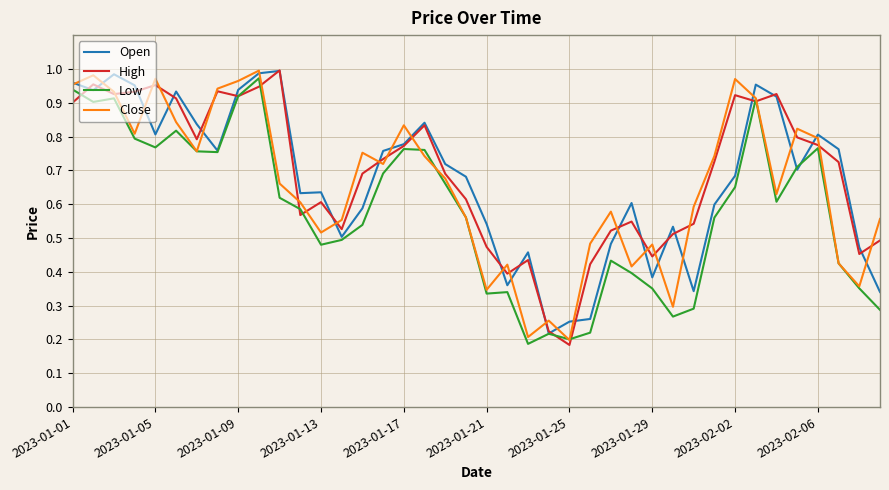

What is the maximum value for Close?

1.0